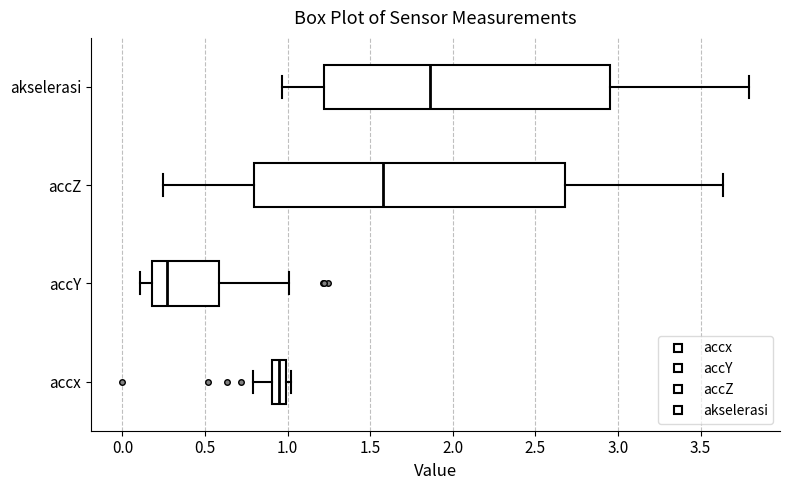

Reading bottom to top, read every box against the x-axis: the position of its median line, the range the box covers, and the ends of its whiskers. The values are not printed on the chart, so give them approximately, as read against the axis.

accx: median 0.95, box 0.90 to 1.00, whiskers 0.80 to 1.00 (just right of the box's right edge)
accY: median 0.25, box 0.20 to 0.60, whiskers 0.10 to 1.00
accZ: median 1.60, box 0.80 to 2.70, whiskers 0.25 to 3.65
akselerasi: median 1.85, box 1.20 to 2.95, whiskers 0.95 to 3.80